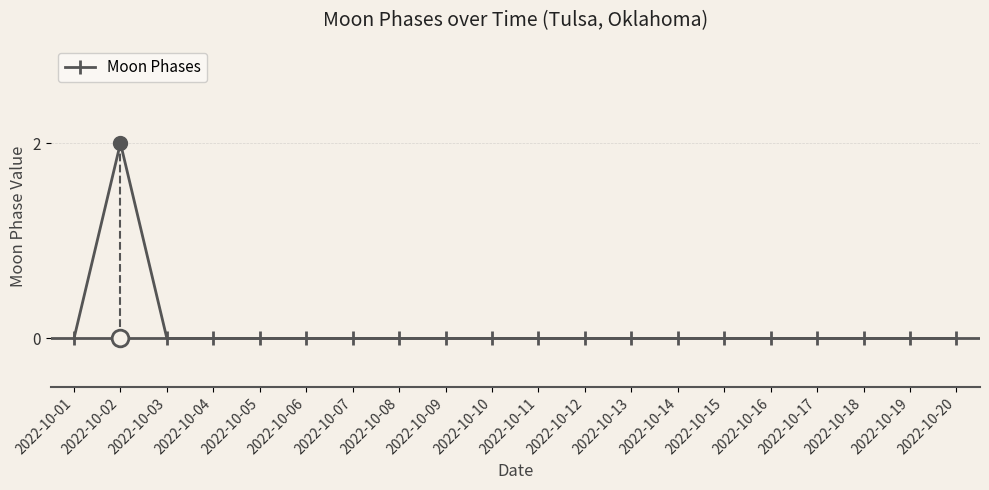

Reading left to right, extract all data points from this chart.

0	2	0	0	0	0	0	0	0	0	0	0	0	0	0	0	0	0	0	0